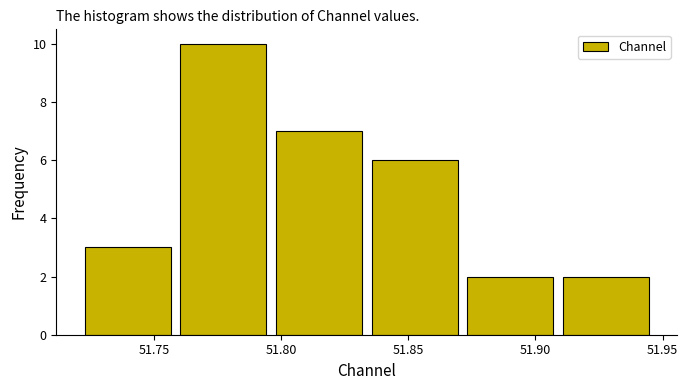

Reading left to right, list every bar in this chart as the range it spans on the x-axis followed by its height. Neither the bar edges nor the heights are printed on the chart, so give them approximately, as read against the axes.

51.725 to 51.760: 3
51.760 to 51.800: 10
51.800 to 51.835: 7
51.835 to 51.875: 6
51.875 to 51.910: 2
51.910 to 51.950: 2